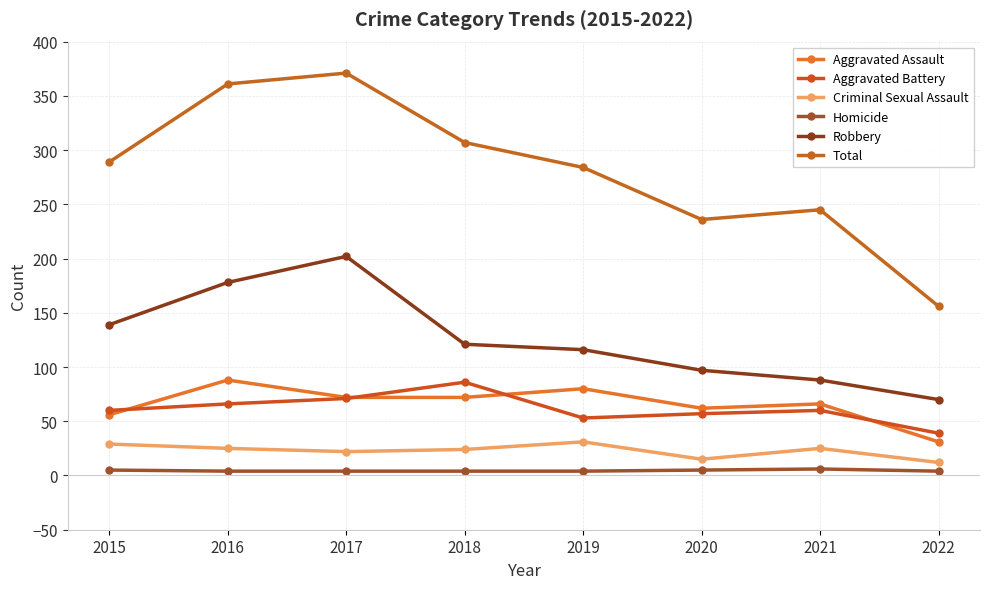

How many data points does each series have?

8